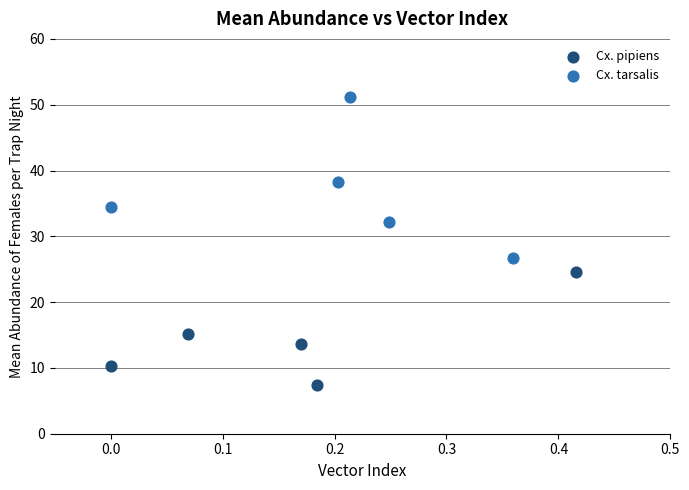

Which series reaches the maximum Y coordinate?

Cx. tarsalis